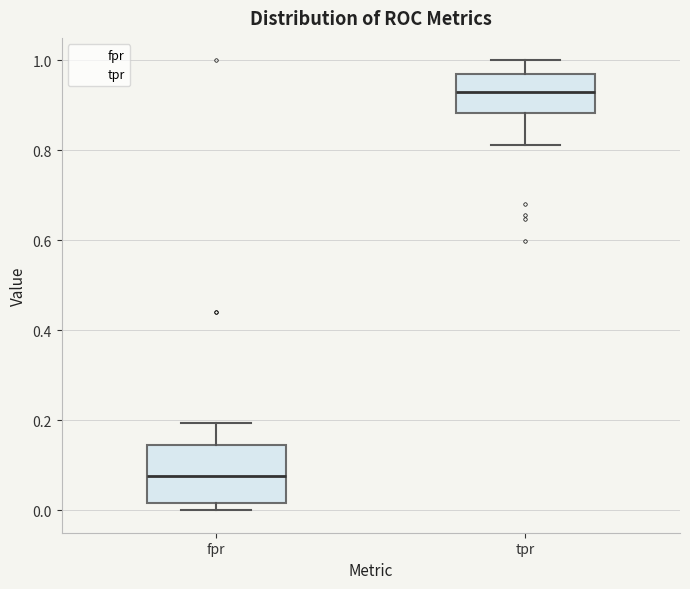

Where is the upper edge of the box for fpr on the y-axis? The values are not printed on the chart, so give them approximately, as read against the axis.

0.14